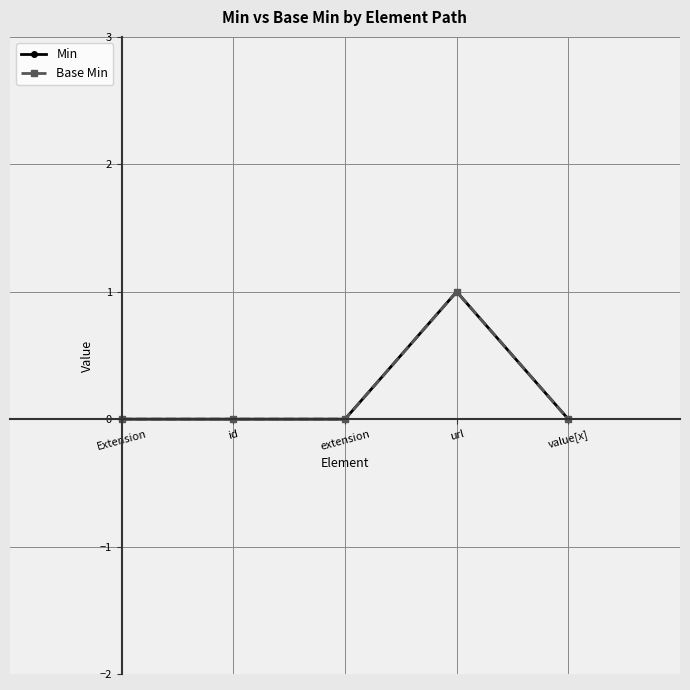

Does the chart have visible grid lines?

Yes